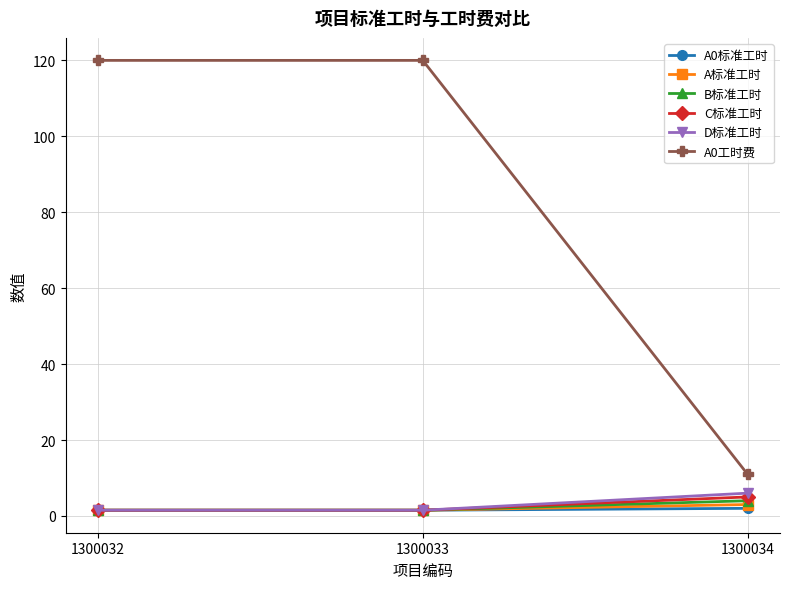

What is the sum of all D标准工时 values?

9.0